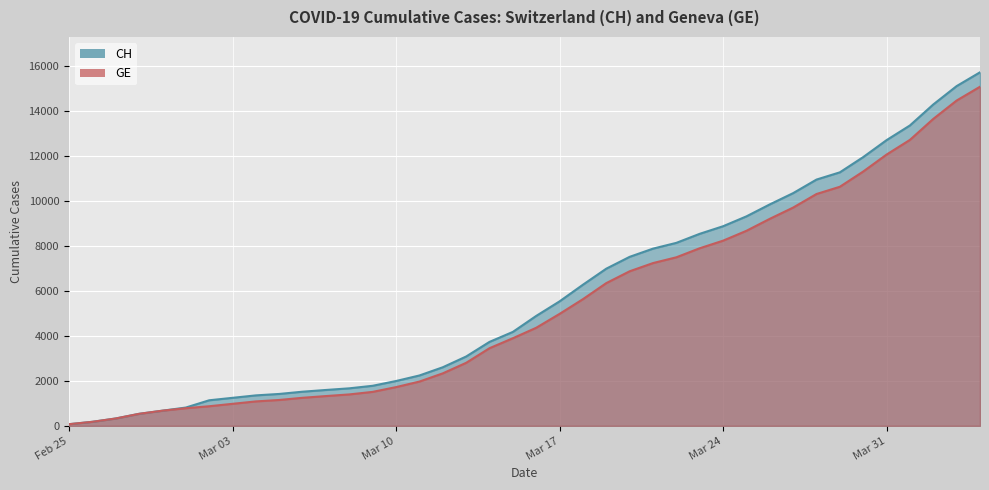

Which series has the widest spread of values?

CH